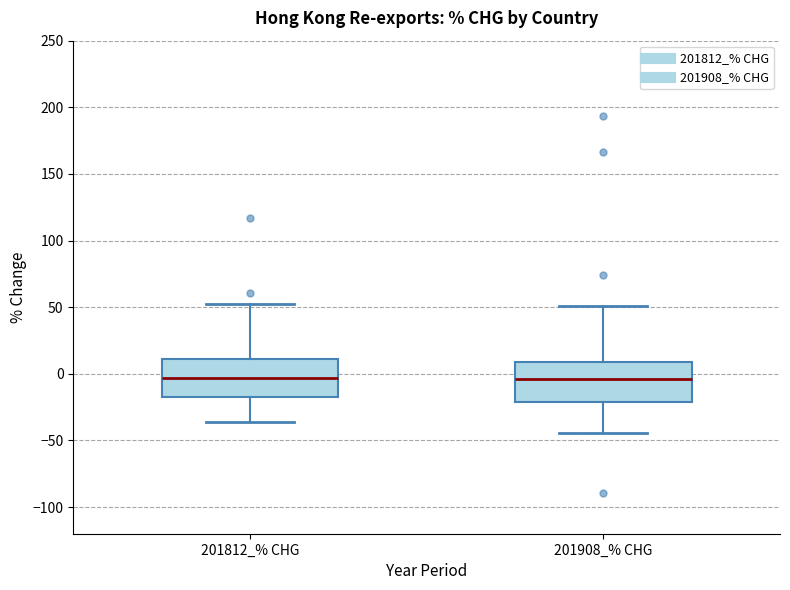

Reading left to right, transcribe this box plot: for each box, give where its median line is, the range the box spans, and where its two whiskers end, as read against the y-axis. The values are not printed on the chart, so give them approximately, as read against the axis.

201812_% CHG: median -5, box -15 to 10, whiskers -35 to 50
201908_% CHG: median -5, box -20 to 10, whiskers -45 to 50